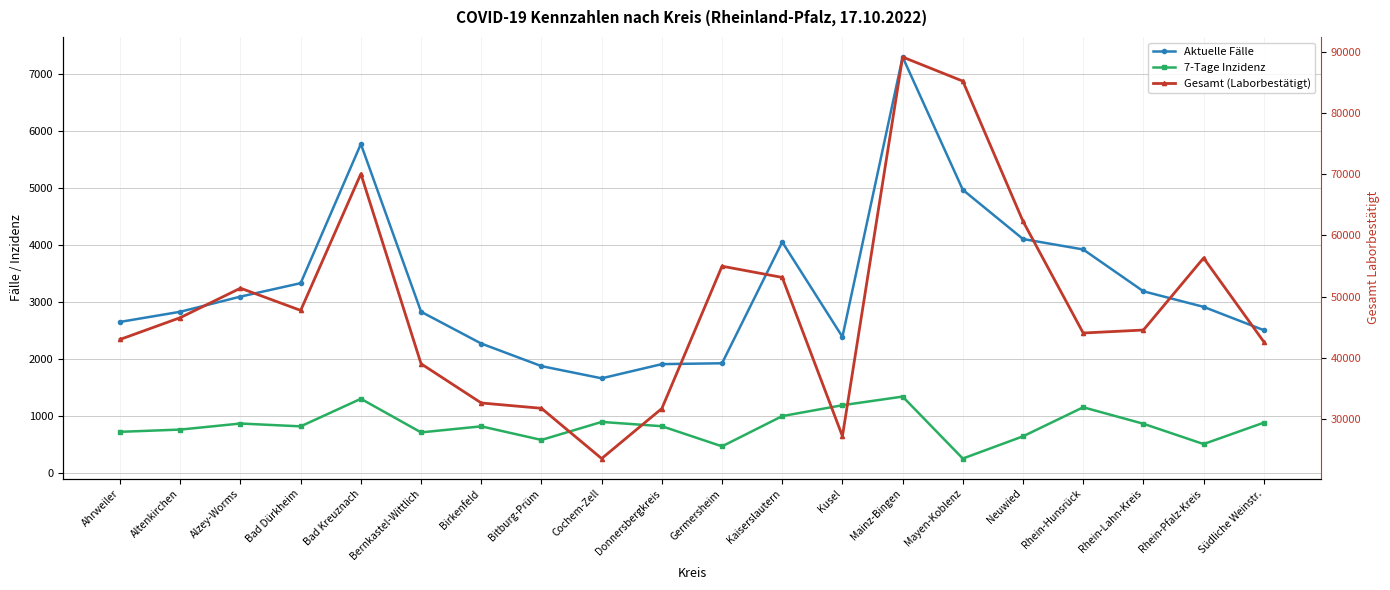

What is the spread (max minus min) of values at Südliche Weinstr.?

41733.6